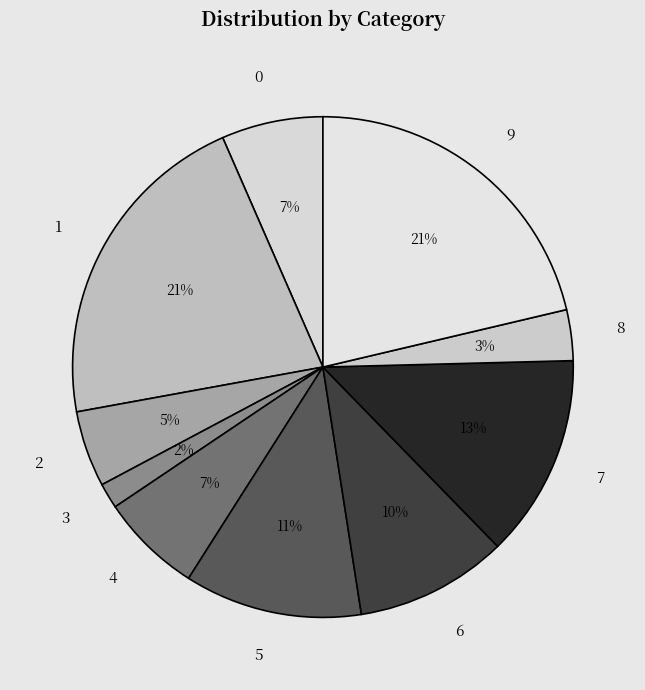

To the nearest percent, what percentage of the pie is 1?

21%